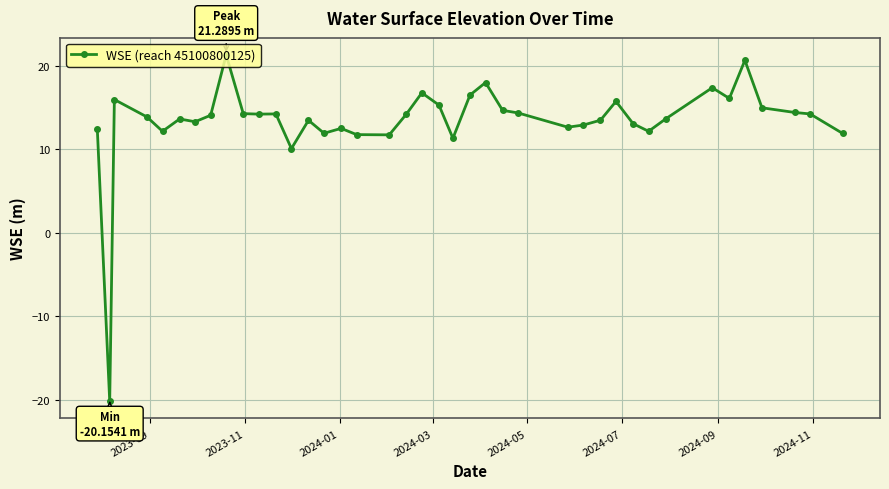

True or false: there are more than 2 points higher than both neighbors.

True